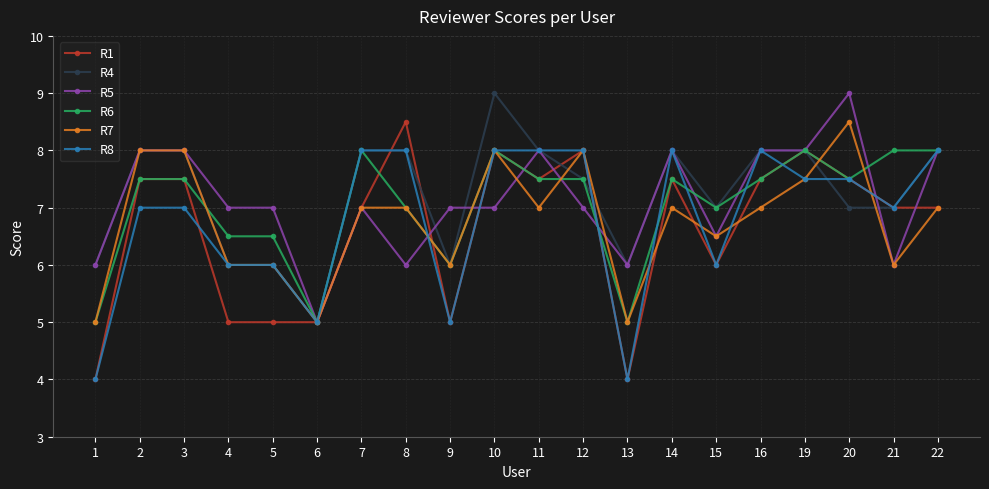

At which label does R6 first exceed 7?

2